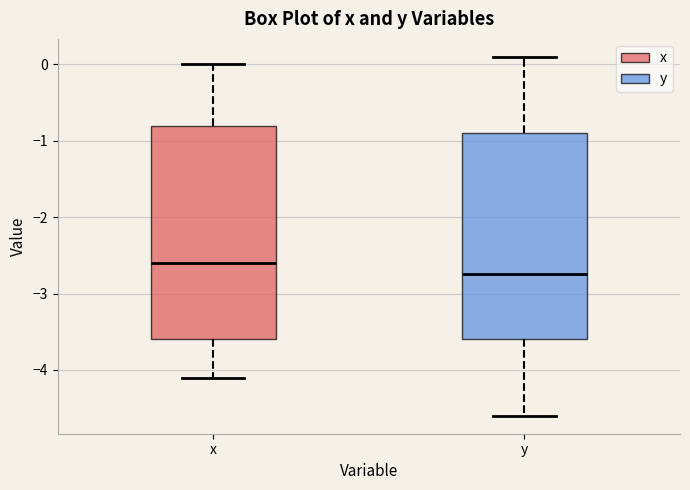

Reading left to right, transcribe this box plot: for each box, give where its median line is, the range the box spans, and where its two whiskers end, as read against the y-axis. The values are not printed on the chart, so give them approximately, as read against the axis.

x: median -2.6, box -3.6 to -0.8, whiskers -4.1 to 0.0
y: median -2.7, box -3.6 to -0.9, whiskers -4.6 to 0.1